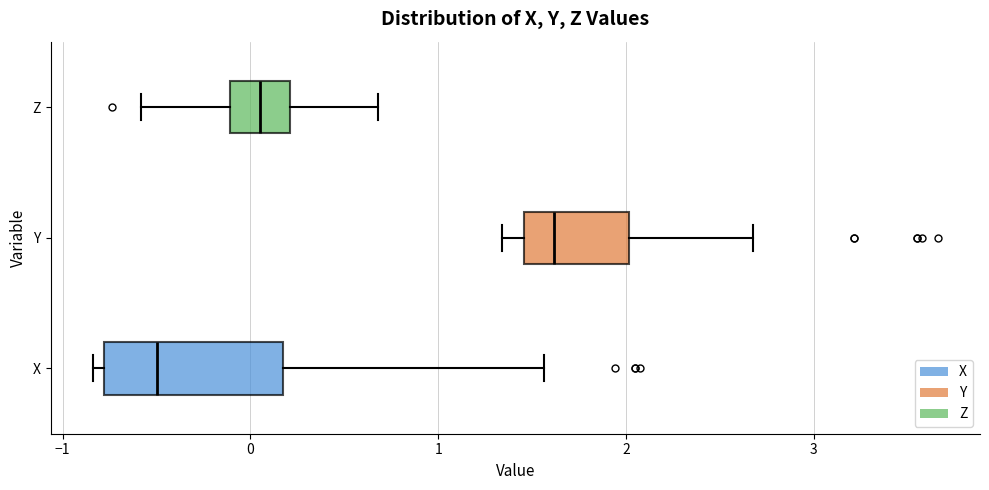

Where is the left edge of the box for X on the x-axis? The values are not printed on the chart, so give them approximately, as read against the axis.

-0.8